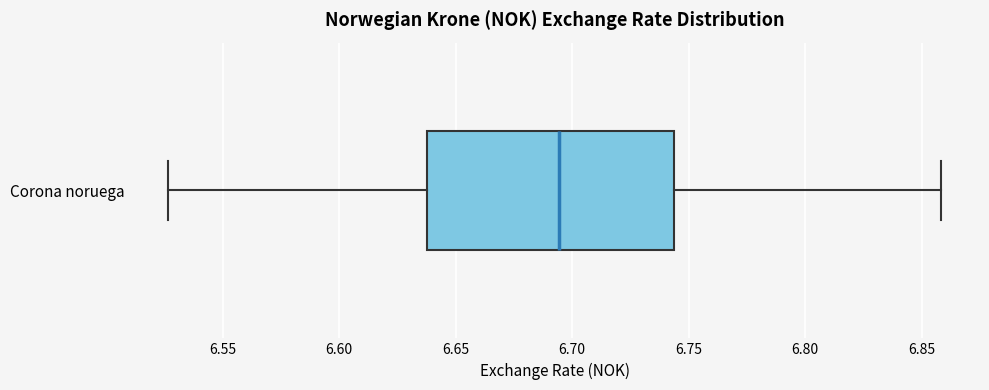

Transcribe this box plot: give where the median line is, the range the box spans, and where the two whiskers end, as read against the x-axis. The values are not printed on the chart, so give them approximately, as read against the axis.

median 6.695, box 6.640 to 6.745, whiskers 6.525 to 6.860